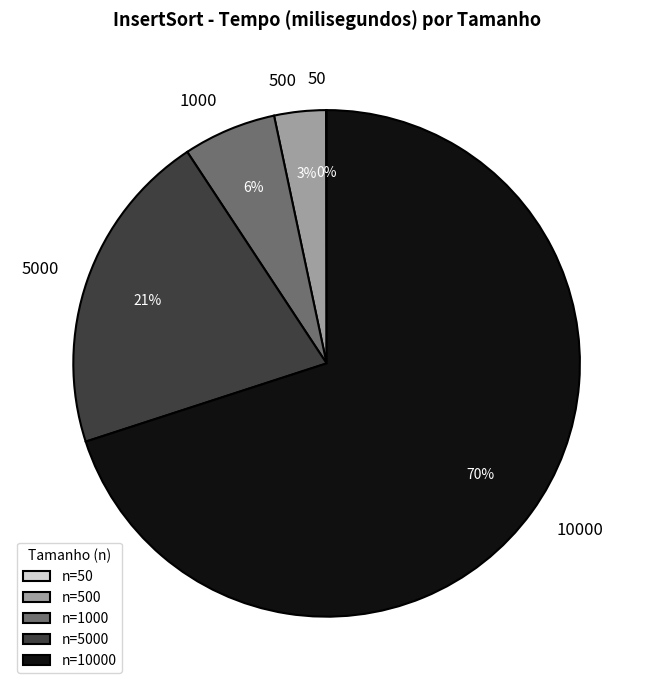

To the nearest percent, what is the difference between the largest and smallest slice percentages?

70%